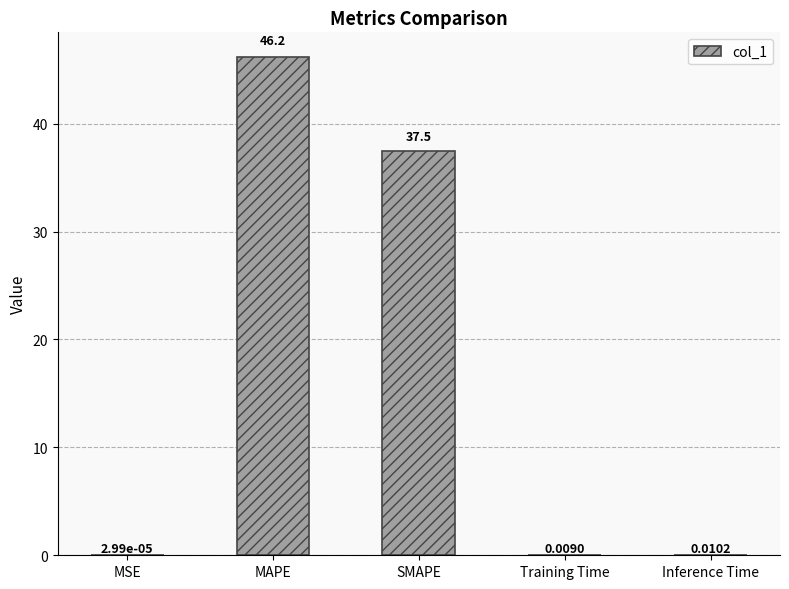

Which has a higher value, MSE or Training Time?

Training Time